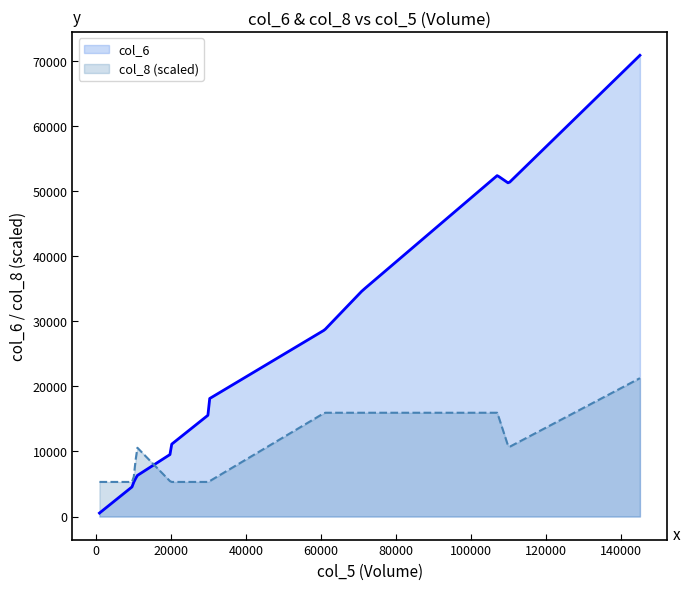

Which series has the largest total across all categories?

col_6